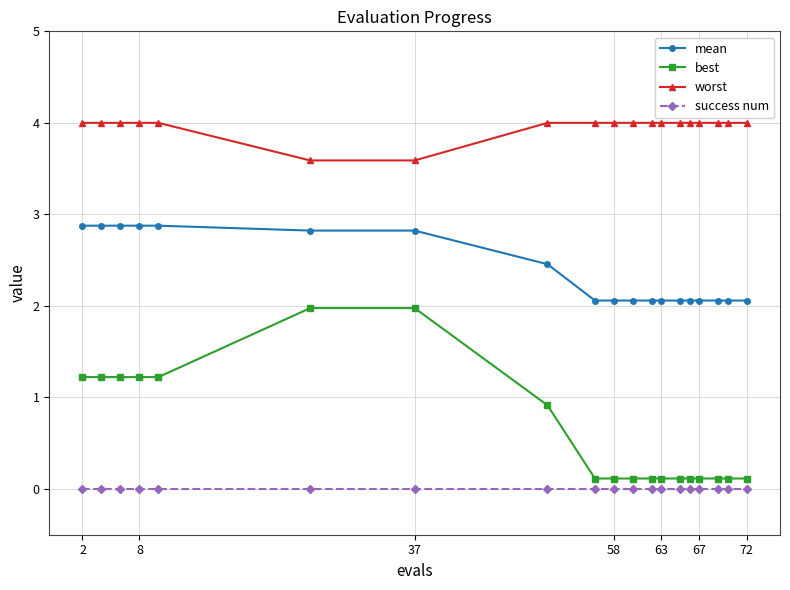

Does the chart display data point markers on the line(s)?

Yes